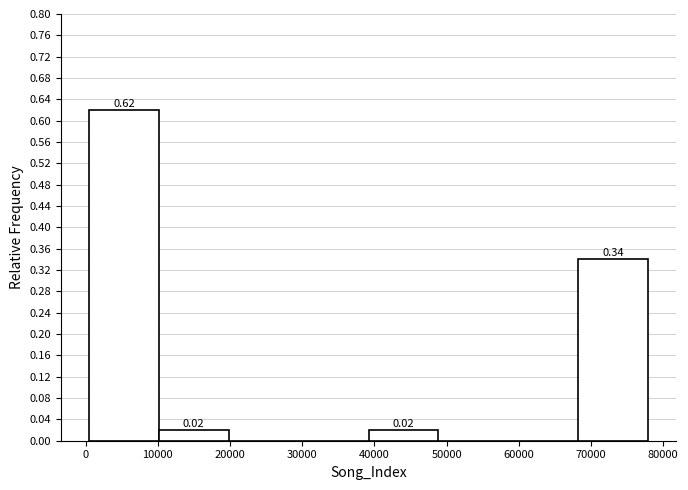

Over which range of the x-axis is the bar tallest?

0 to 10000